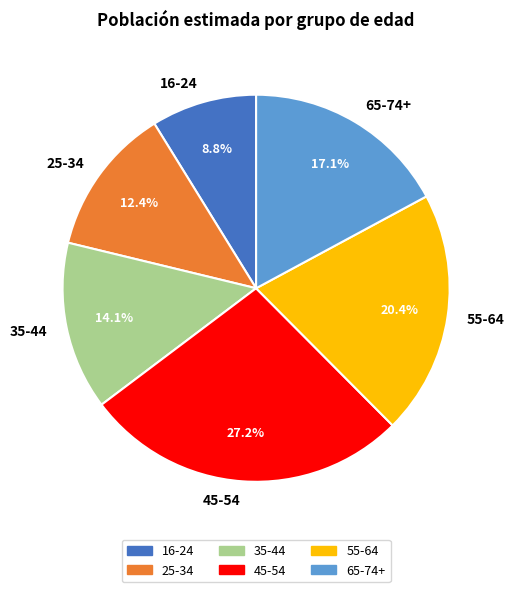

Combined, do 16-24 and 35-44 account for over 50%?

No